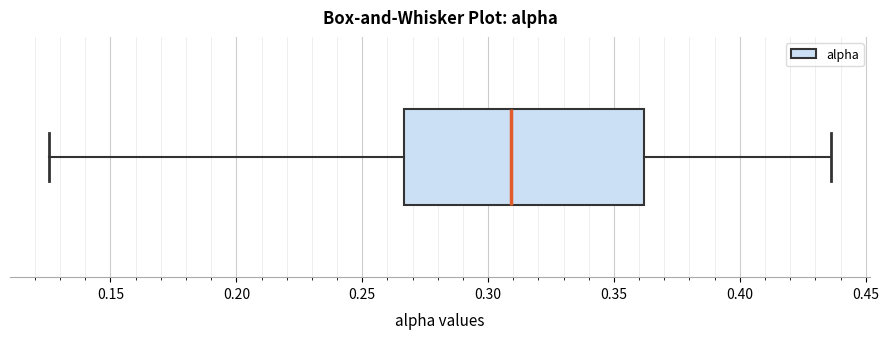

Read this box plot against the x-axis: the position of the median line, the range covered by the box, and the ends of both whiskers. The values are not printed on the chart, so give them approximately, as read against the axis.

median 0.310, box 0.265 to 0.360, whiskers 0.125 to 0.435